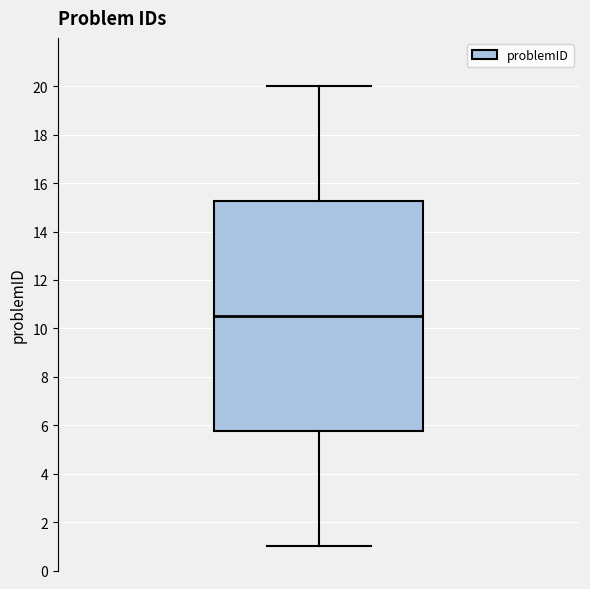

Transcribe this box plot: give where the median line is, the range the box spans, and where the two whiskers end, as read against the y-axis. The values are not printed on the chart, so give them approximately, as read against the axis.

median 10.6, box 5.8 to 15.2, whiskers 1.0 to 20.0